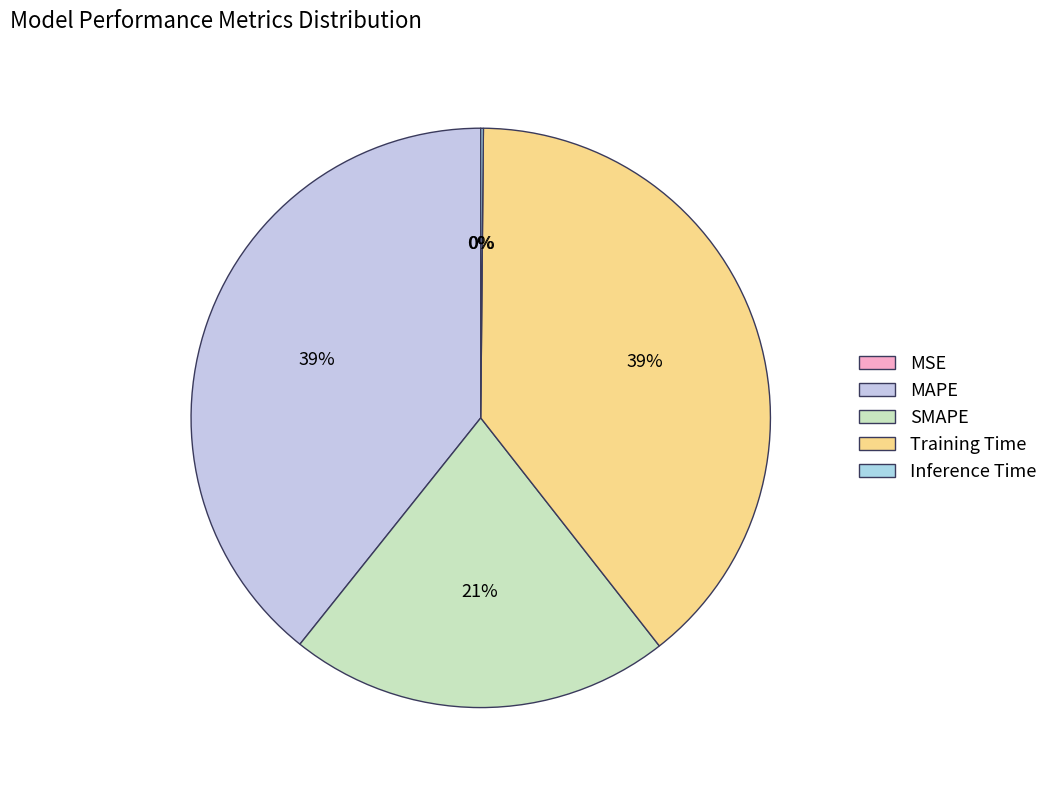

Is there a majority slice in this chart?

No